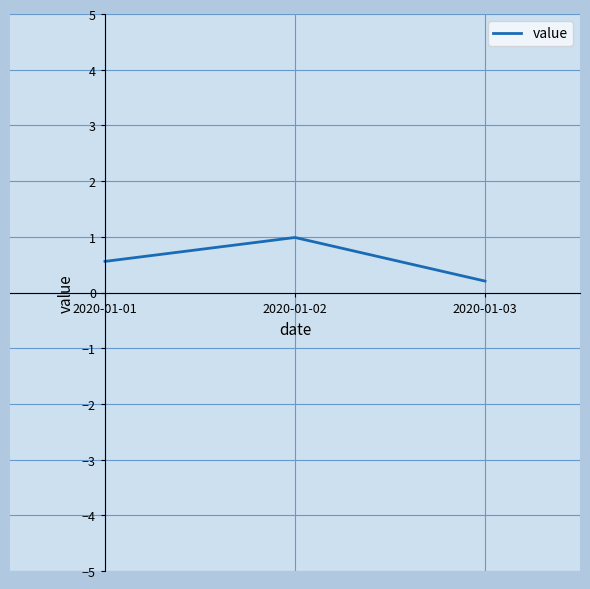

Read the value at 2020-01-01.

0.6